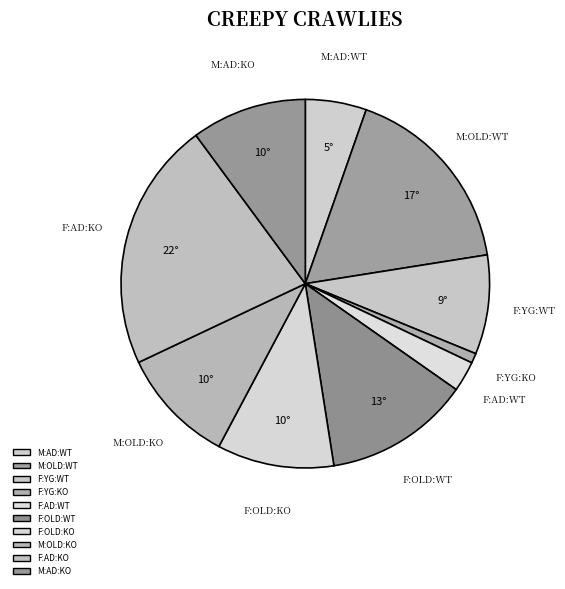

How many segments does this pie chart have?

10